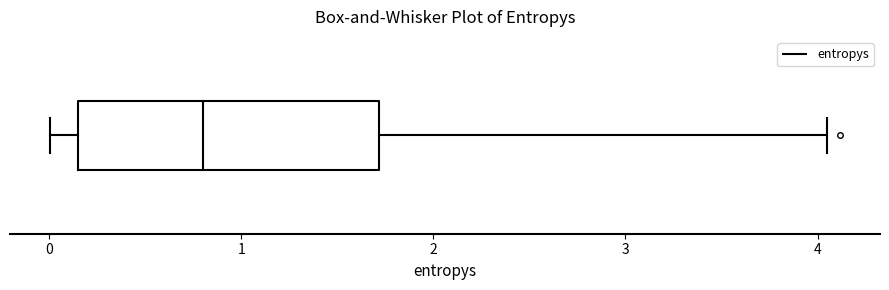

Where is the right edge of the box on the x-axis? The values are not printed on the chart, so give them approximately, as read against the axis.

1.7